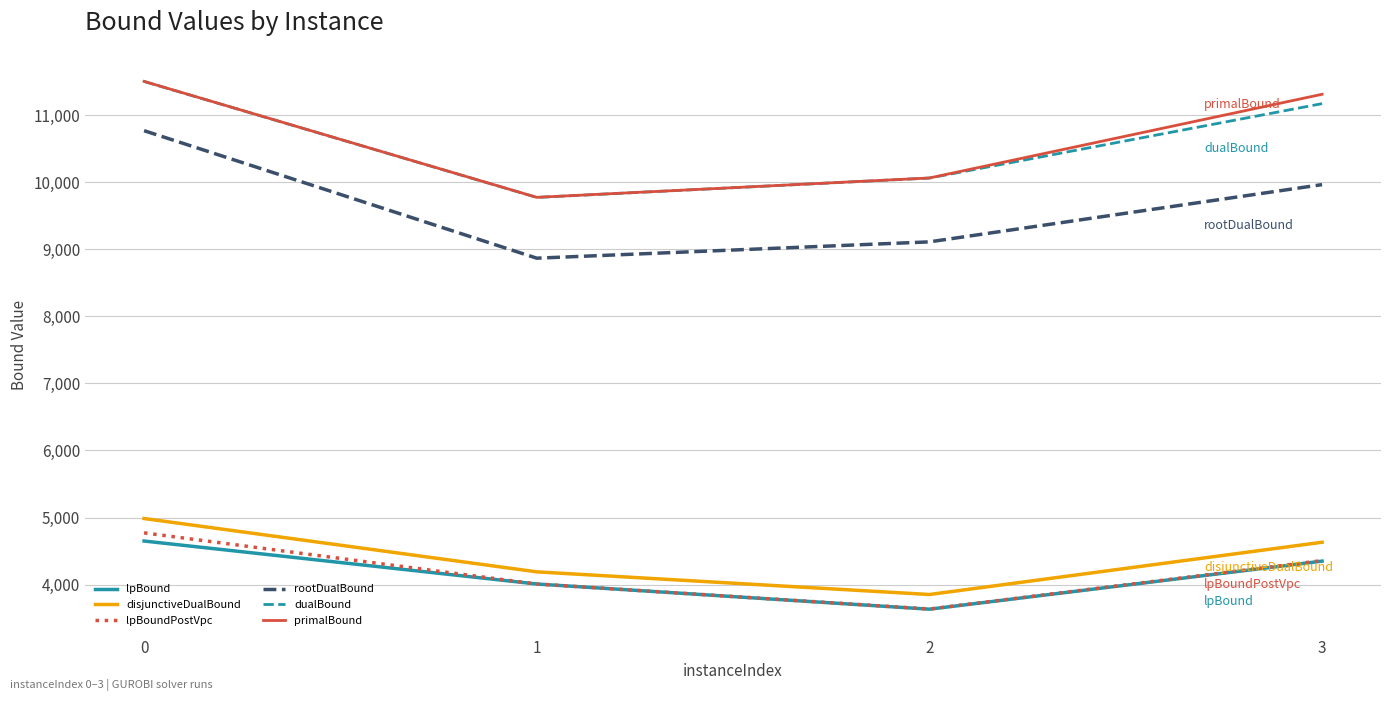

True or false: rootDualBound and lpBound intersect in this chart.

False